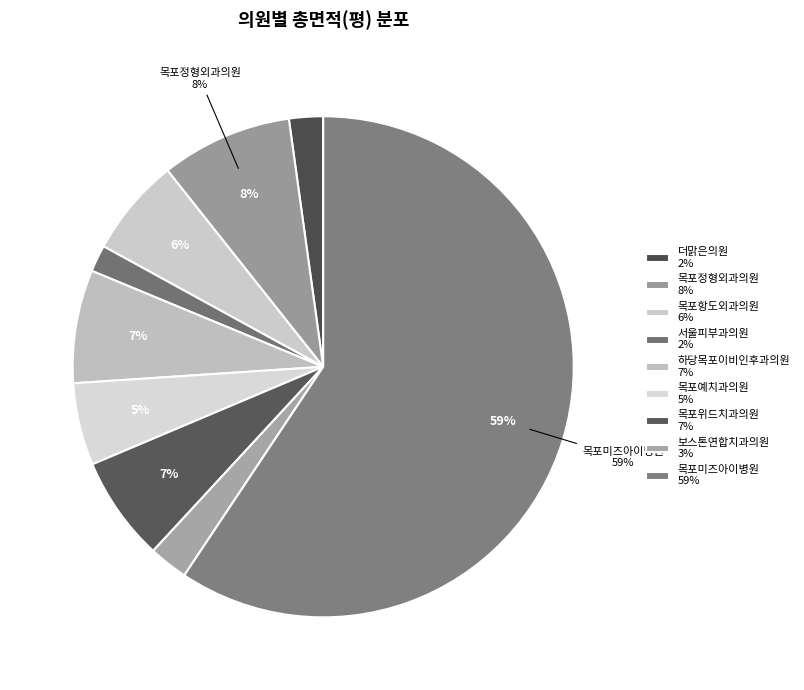

Is it true that 서울피부과의원 is 2% of the pie?

True